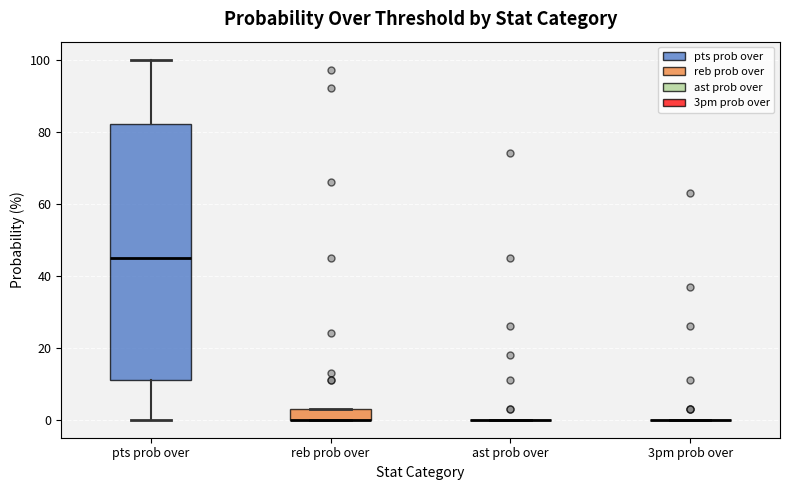

Which box is the tallest, from its lower edge to its upper edge?

pts prob over